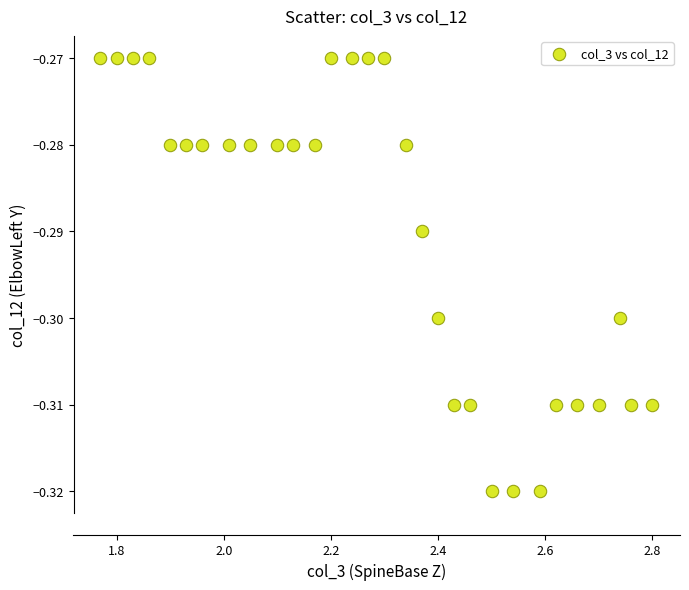

What is the range of X values (max minus min)?

1.0